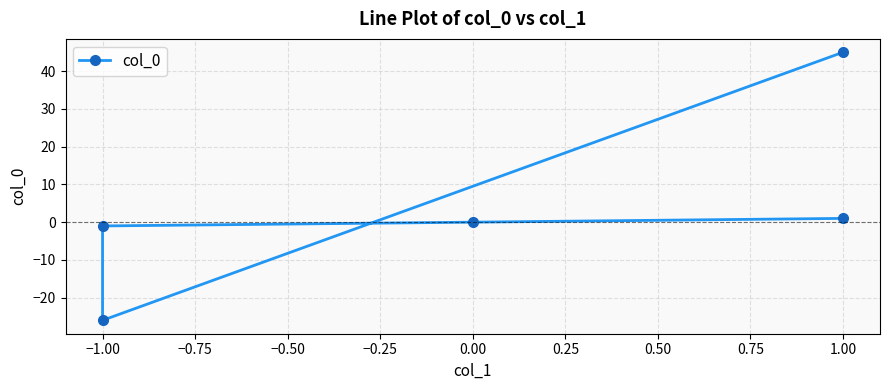

What is the change in value from 0.00 to −1.00?

-1